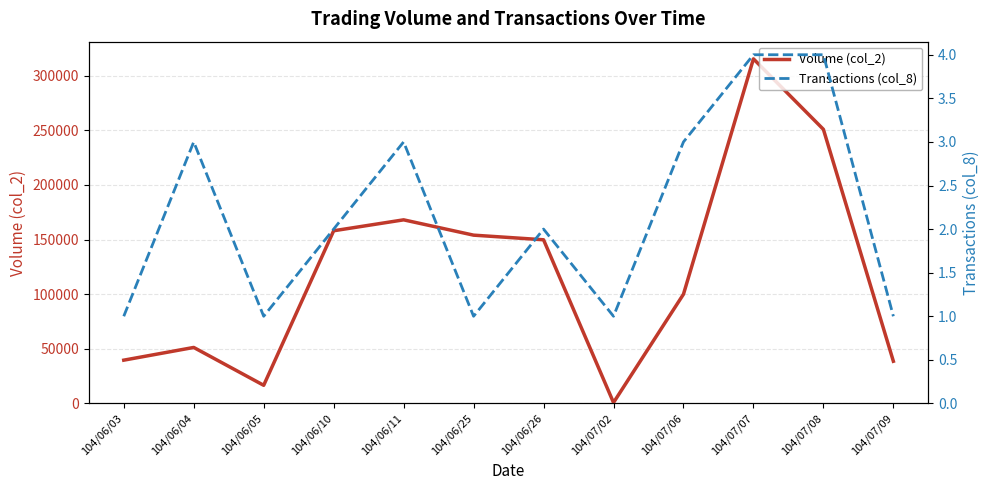

What is the difference between the highest and lowest values at 104/06/11?

167997